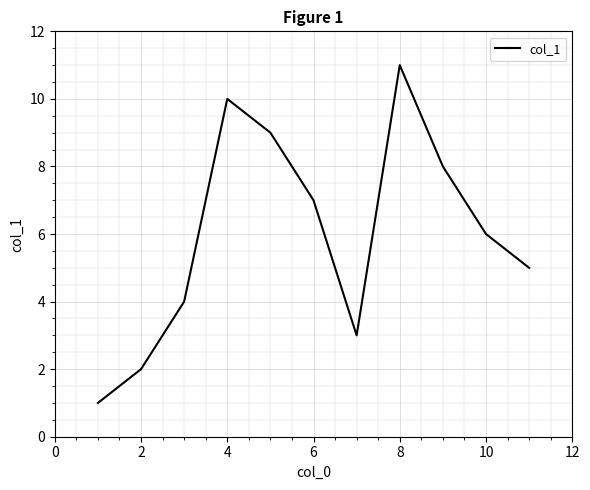

What is the difference between the maximum and minimum values?

10